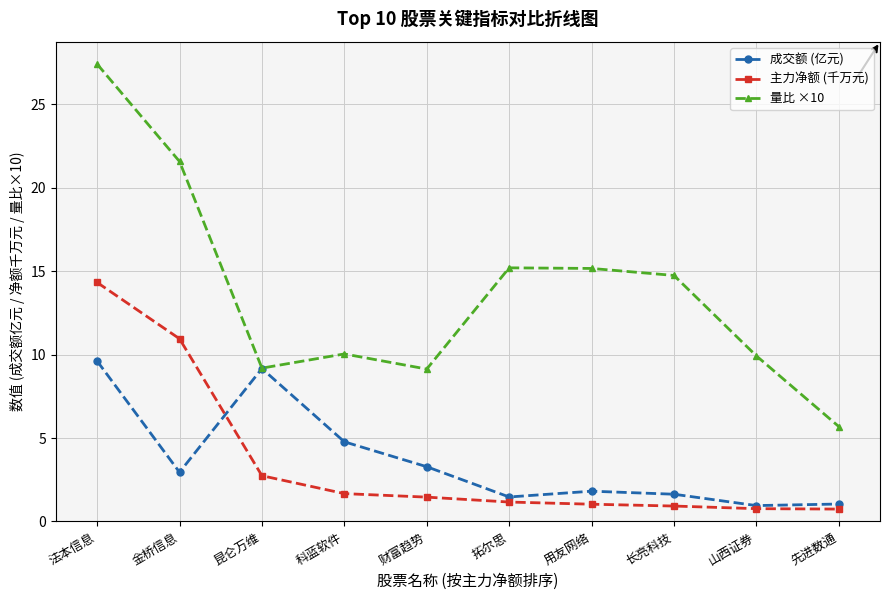

At 科蓝软件, list the series in order from largest to smallest.

量比 ×10, 成交额 (亿元), 主力净额 (千万元)